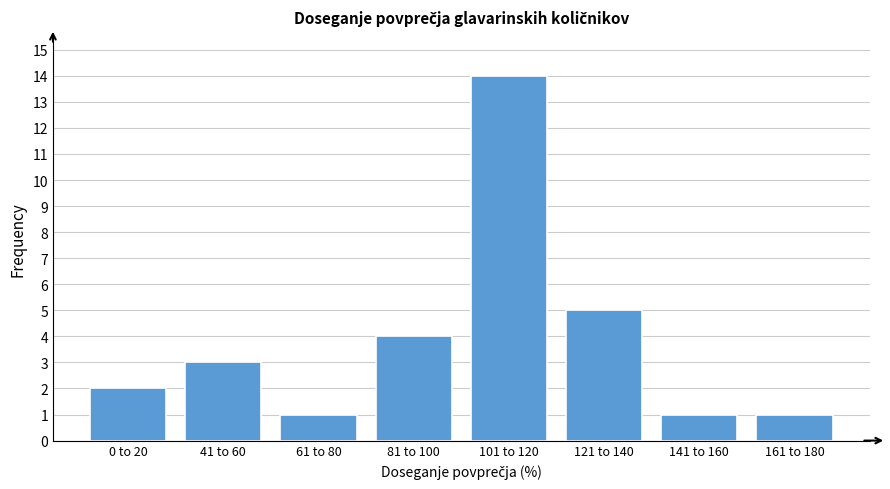

Reading right to left, what are all the values shown in this chart?

1	1	5	14	4	1	3	2